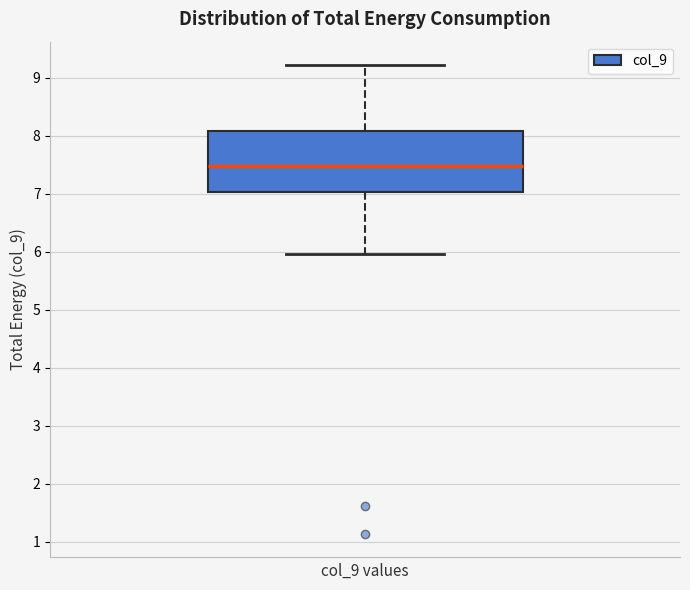

Where does the lower whisker of the box end on the y-axis? The values are not printed on the chart, so give them approximately, as read against the axis.

6.0